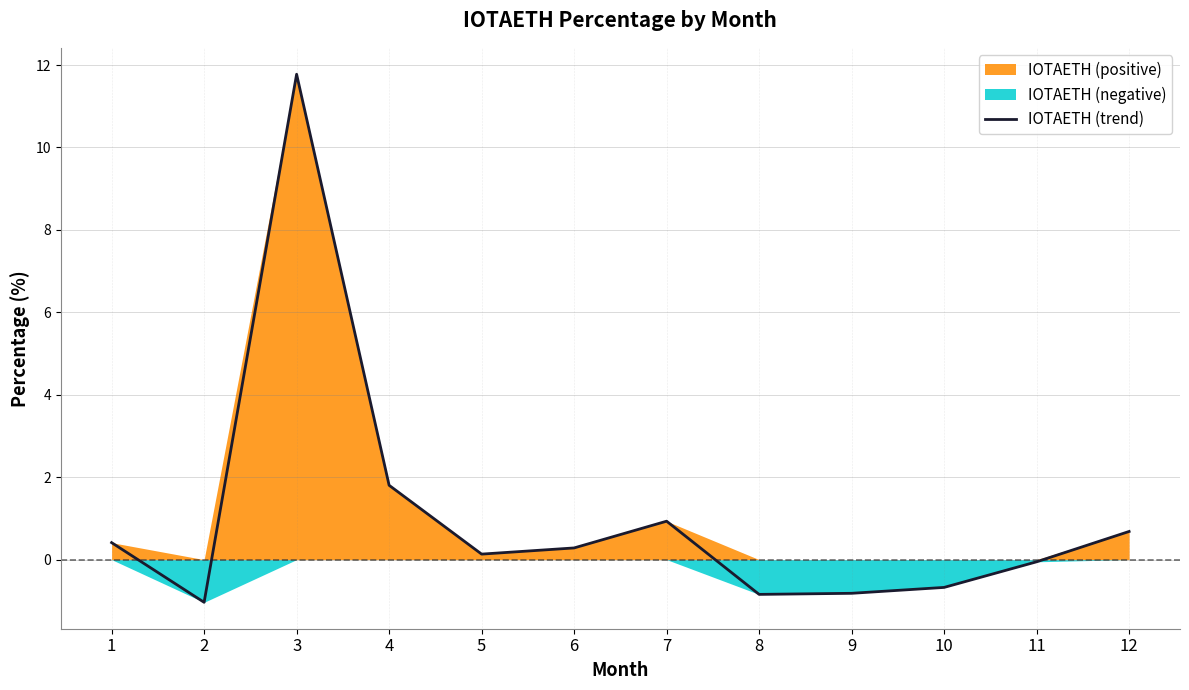

True or false: the data shows 0.1 at 5.

False